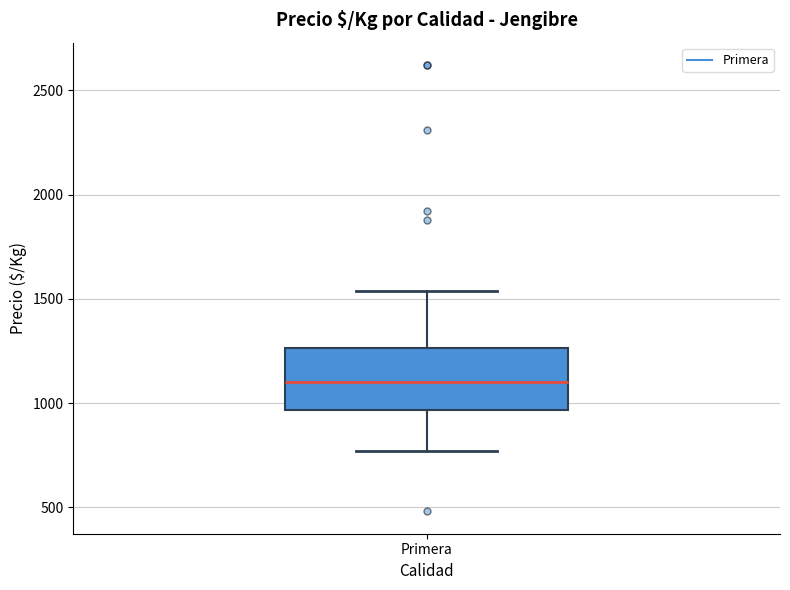

Where does the upper whisker of the box for Primera end on the y-axis? The values are not printed on the chart, so give them approximately, as read against the axis.

1550